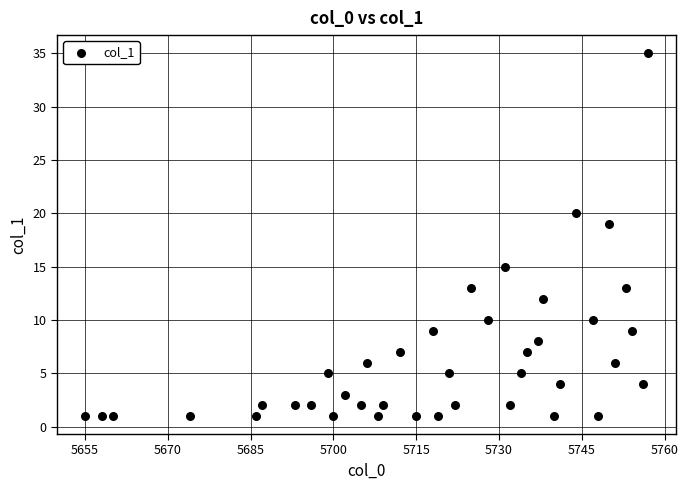

What is the range of Y values (max minus min)?

34